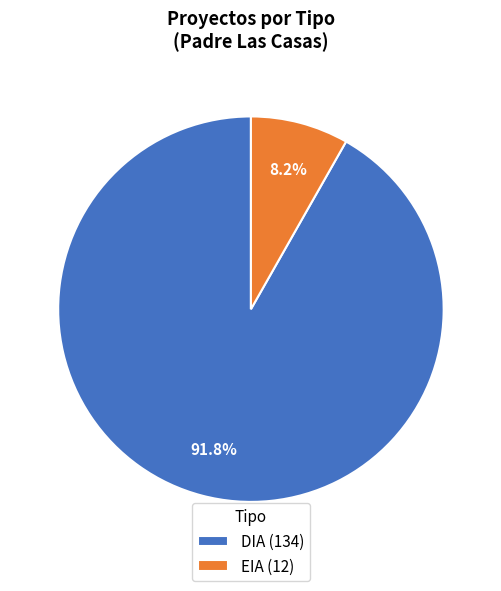

Is there any slice that represents more than half of the pie?

Yes